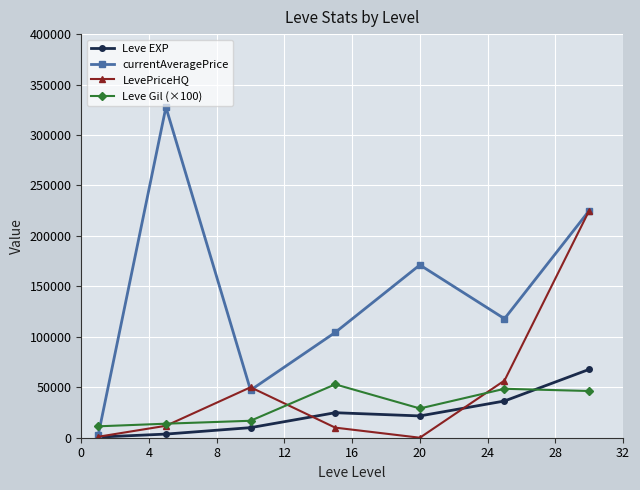

What is the lowest value of the Leve Gil (×100) series?

11300.0